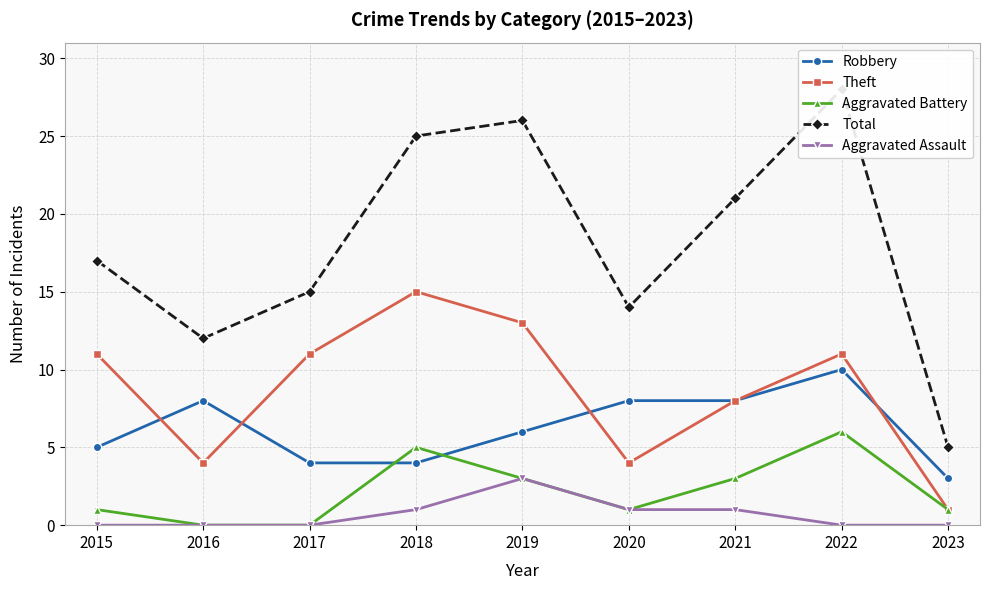

True or false: Aggravated Assault and Aggravated Battery cross at least once.

False